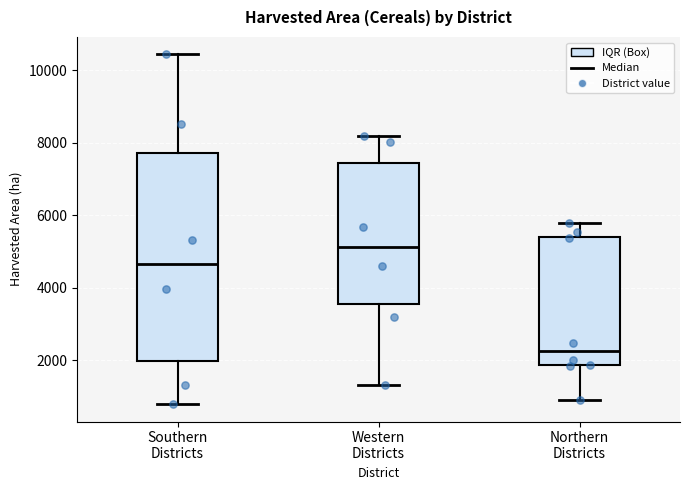

Reading left to right, transcribe this box plot: for each box, give where its median line is, the range the box spans, and where its two whiskers end, as read against the y-axis. The values are not printed on the chart, so give them approximately, as read against the axis.

Southern Districts: median 4600, box 2000 to 7800, whiskers 800 to 10400
Western Districts: median 5200, box 3600 to 7400, whiskers 1400 to 8200
Northern Districts: median 2200, box 1800 to 5400, whiskers 1000 to 5800